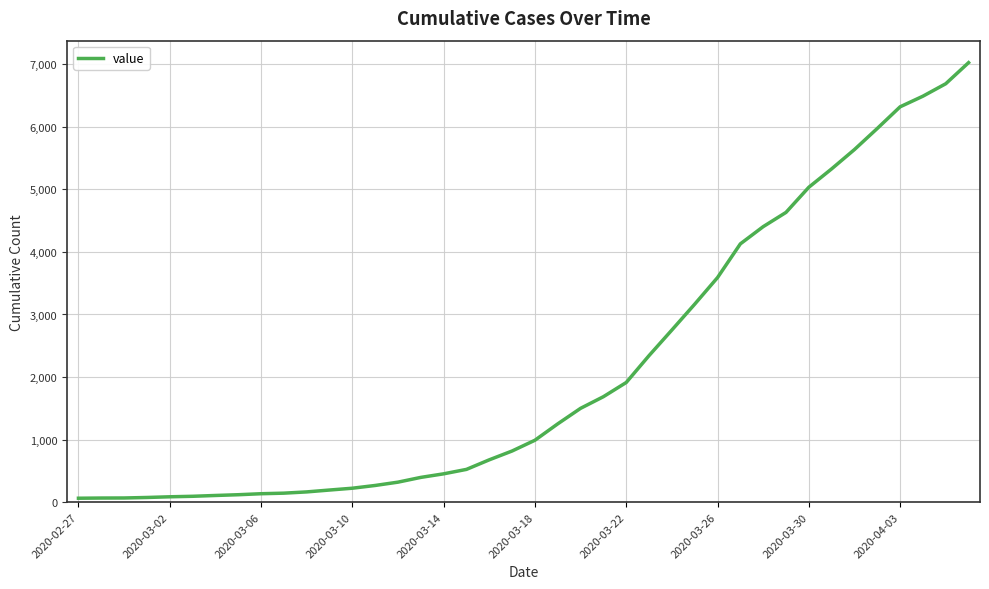

What is the difference between the maximum and minimum values?

6963